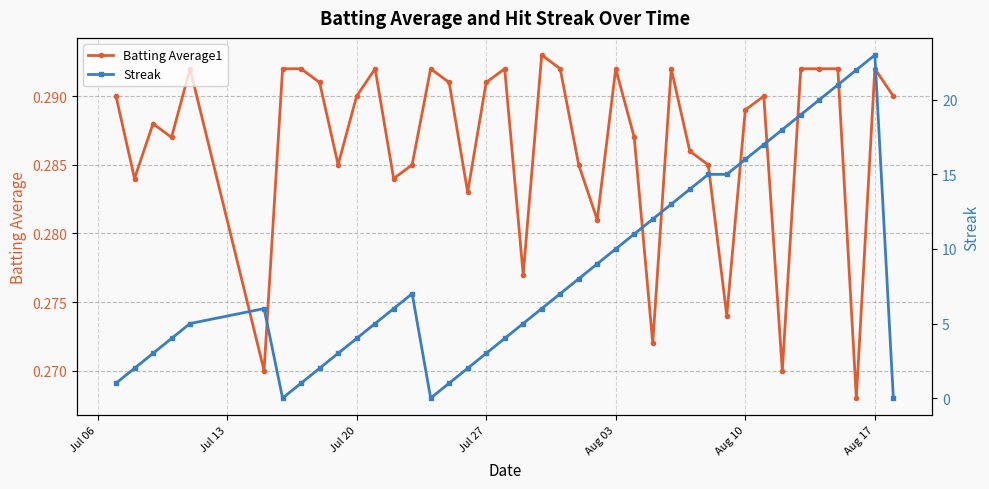

What is the difference between the maximum and minimum values in the Streak series?

23.0